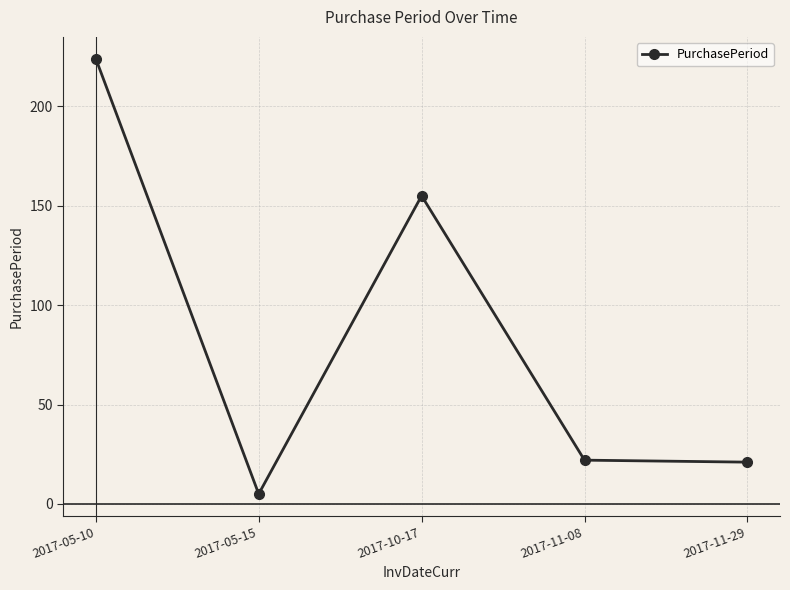

The chart shows a value of 224 at 2017-05-10. True or false?

True